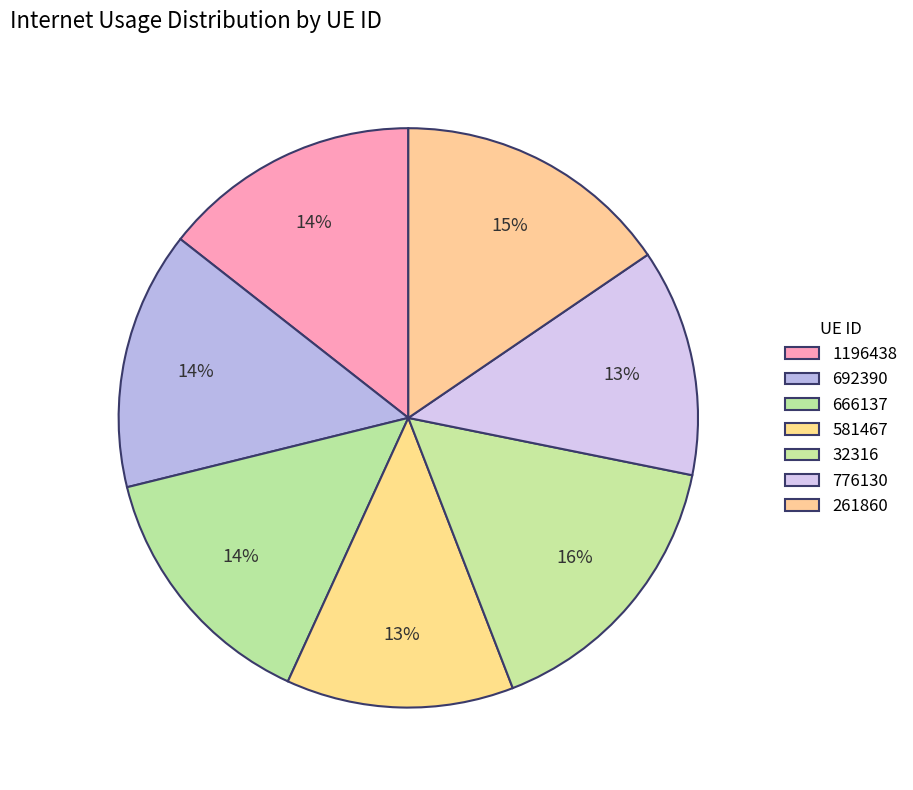

Is it true that 261860 is 15% of the pie?

True